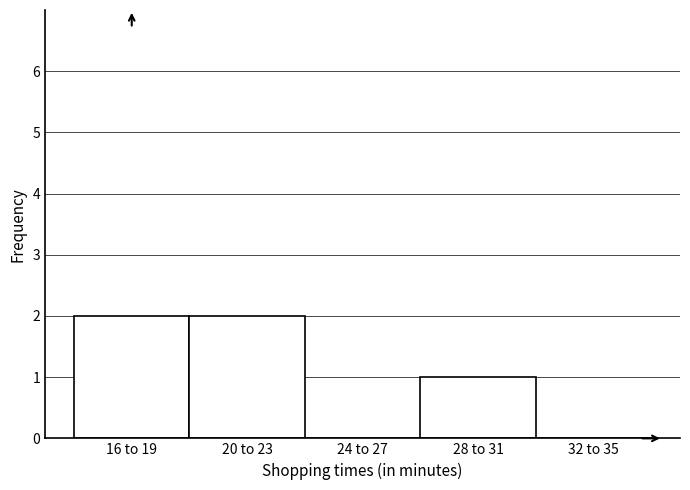

Reading right to left, transcribe all the data shown in this chart.

32 to 35=0	28 to 31=1	24 to 27=0	20 to 23=2	16 to 19=2